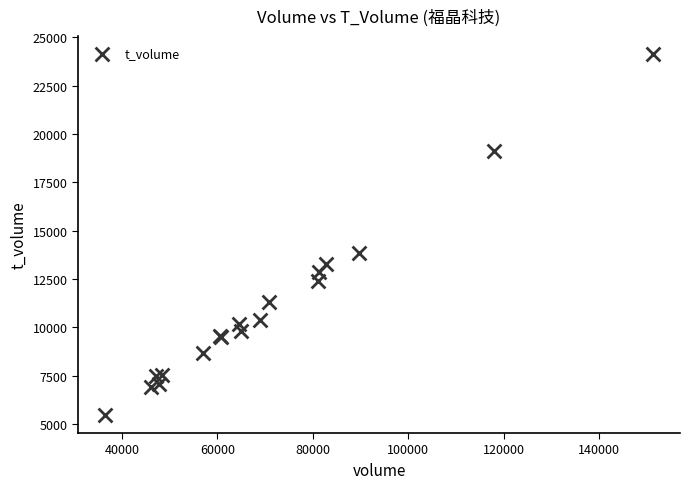

What Y value in the scatter plot is closest to 14799?

13855